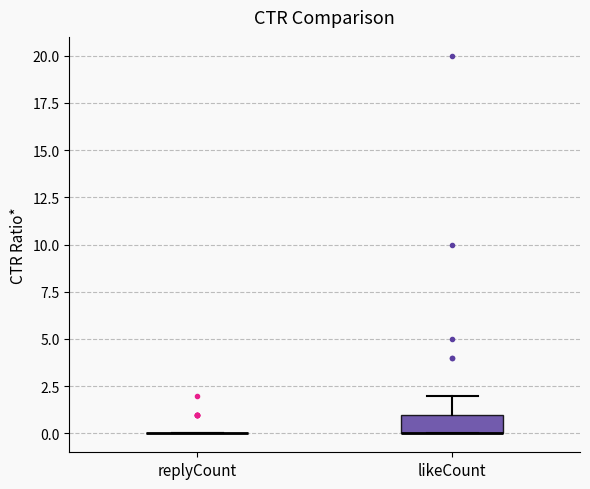

Comparing the boxes themselves (not the whiskers), which one is the tallest?

likeCount